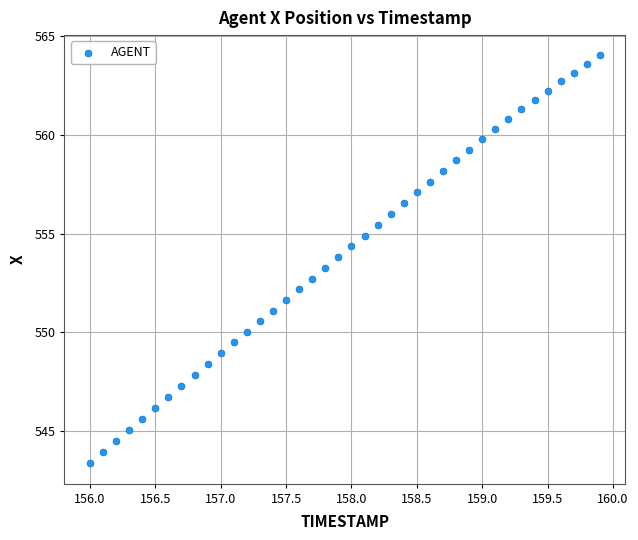

What is the range of X values (max minus min)?

3.9